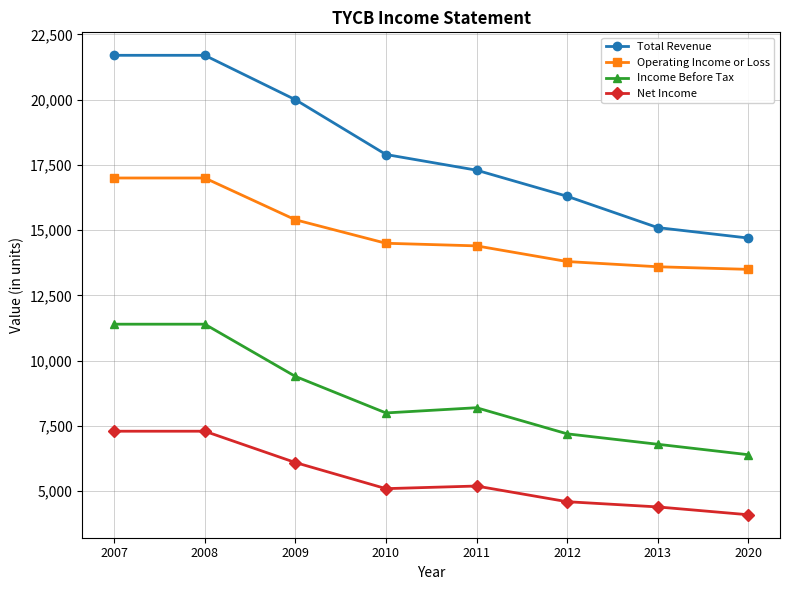

Which series changed the most between 2007 and 2010?

Total Revenue